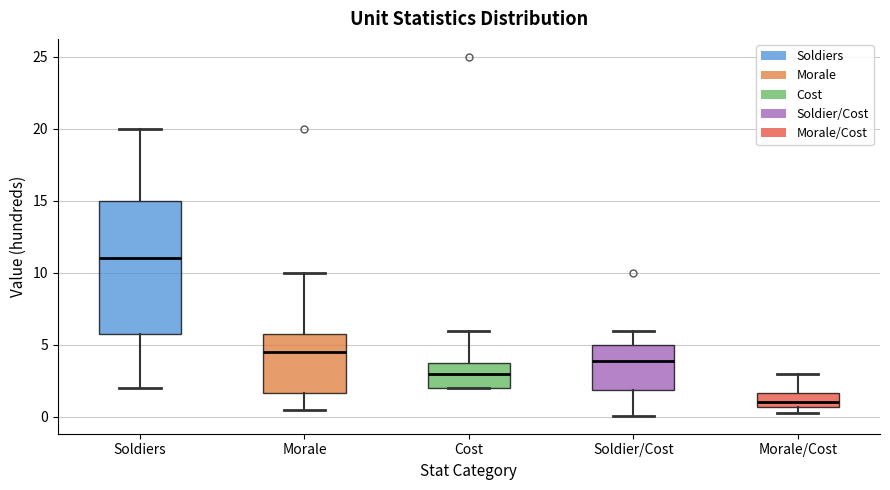

Reading left to right, read every box against the y-axis: the position of its median line, the range the box covers, and the ends of its whiskers. The values are not printed on the chart, so give them approximately, as read against the axis.

Soldiers: median 11.0, box 6.0 to 15.0, whiskers 2.0 to 20.0
Morale: median 4.5, box 1.5 to 6.0, whiskers 0.5 to 10.0
Cost: median 3.0, box 2.0 to 4.0, whiskers 2.0 to 6.0
Soldier/Cost: median 4.0, box 2.0 to 5.0, whiskers 0.0 to 6.0
Morale/Cost: median 1.0, box 0.5 to 1.5, whiskers 0.5 (just below the box's lower edge) to 3.0